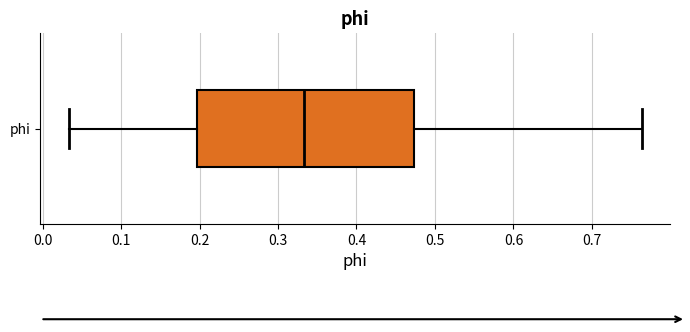

Transcribe this box plot: give where the median line is, the range the box spans, and where the two whiskers end, as read against the x-axis. The values are not printed on the chart, so give them approximately, as read against the axis.

median 0.33, box 0.20 to 0.47, whiskers 0.03 to 0.76